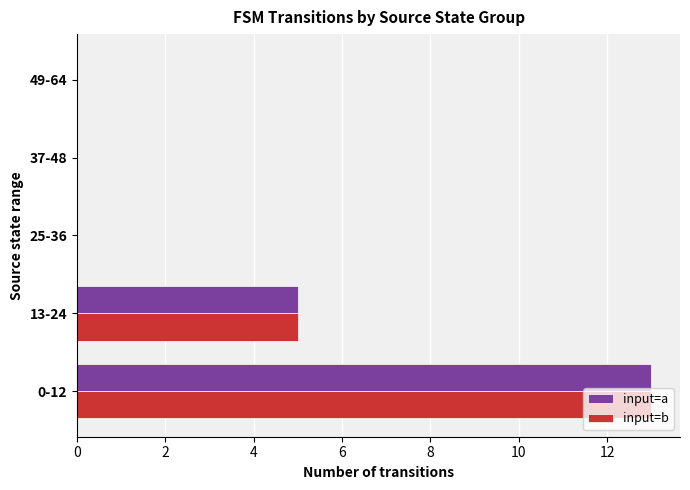

Where is input=b nearest to the value 6?

13-24